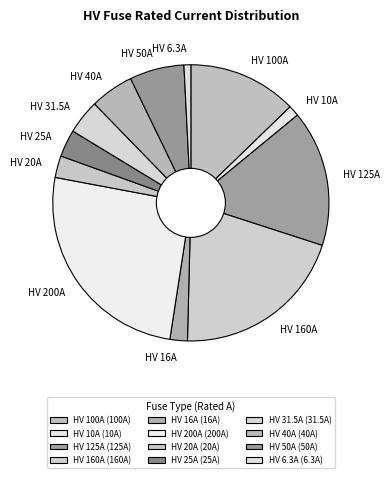

Is the sum of HV 40A and HV 125A greater than half?

No